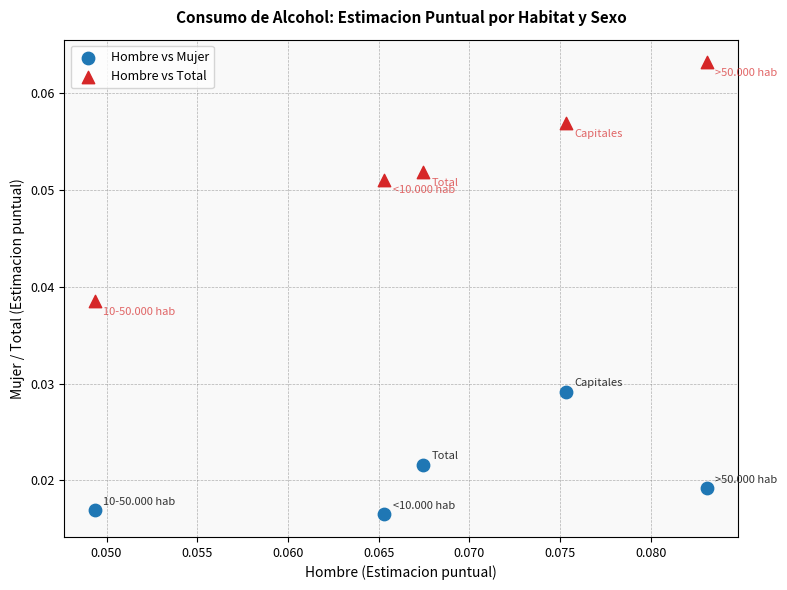

Which series contains the lowest Y value?

Hombre vs Mujer